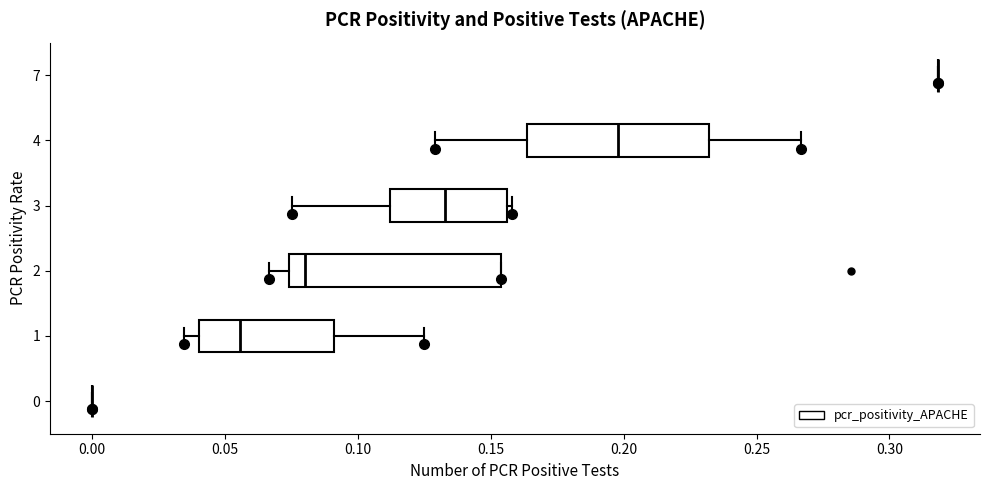

Reading bottom to top, transcribe this box plot: for each box, give where its median line is, the range the box spans, and where its two whiskers end, as read against the x-axis. The values are not printed on the chart, so give them approximately, as read against the axis.

0: box collapsed to a line at 0.000, whiskers 0.000 to 0.000
1: median 0.055, box 0.040 to 0.090, whiskers 0.035 to 0.125
2: median 0.080, box 0.075 to 0.155, whiskers 0.065 to 0.155
3: median 0.135, box 0.110 to 0.155, whiskers 0.075 to 0.160
4: median 0.200, box 0.165 to 0.230, whiskers 0.130 to 0.265
7: box collapsed to a line at 0.320, whiskers 0.320 to 0.320